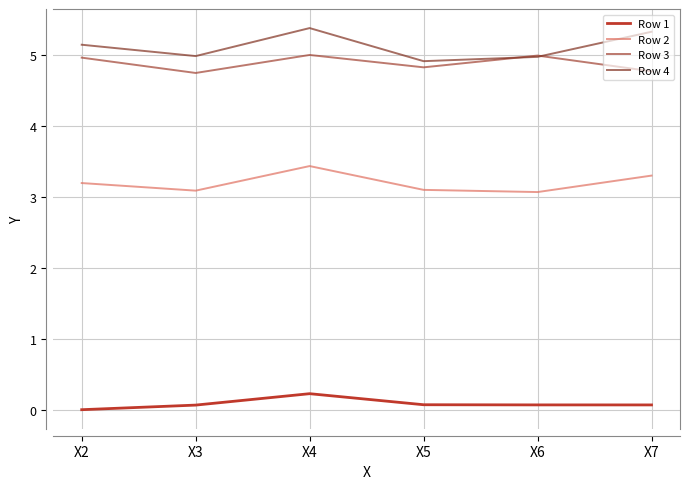

True or false: Row 2 has a value of 4.5 at X3.

False